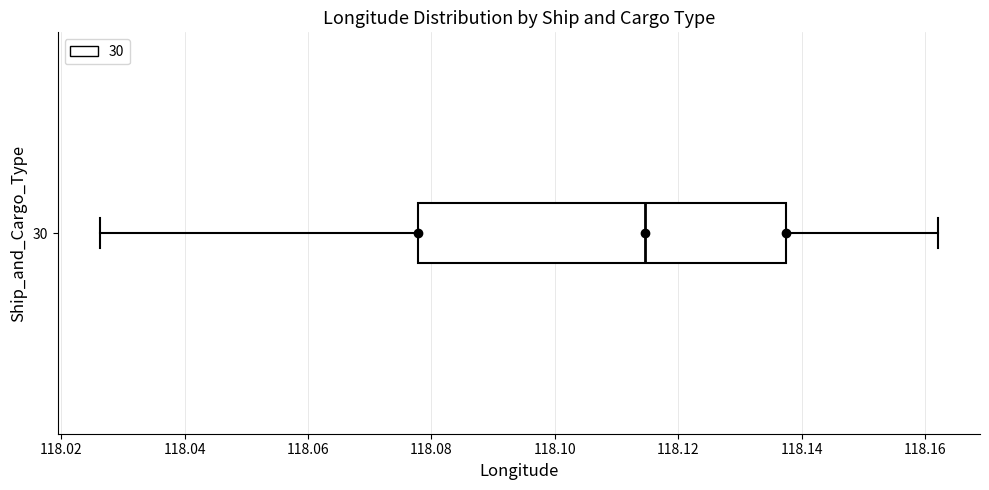

Read this box plot against the x-axis: the position of the median line, the range covered by the box, and the ends of both whiskers. The values are not printed on the chart, so give them approximately, as read against the axis.

median 118.114, box 118.078 to 118.138, whiskers 118.026 to 118.162